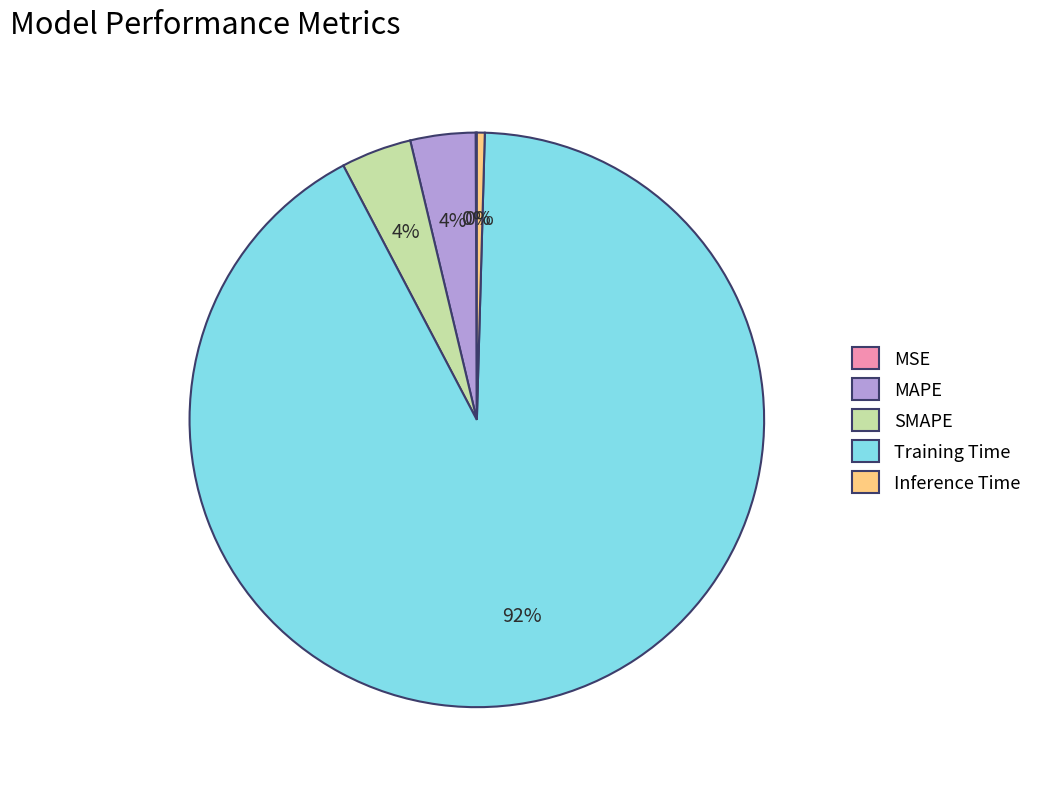

What percentage is the SMAPE slice, to the nearest percent?

4%